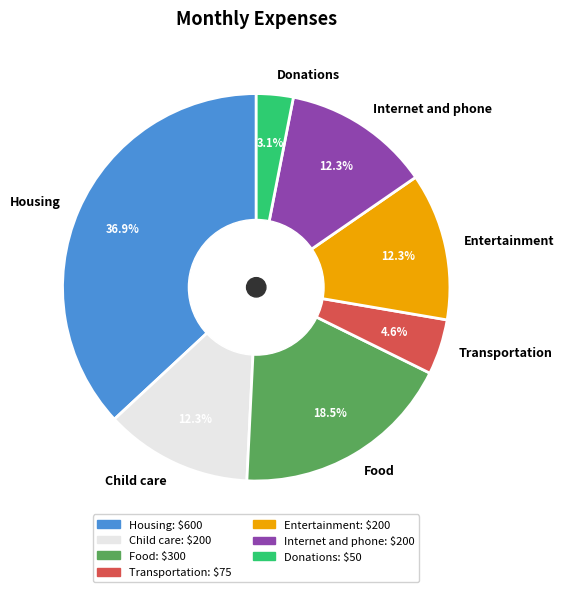

Between Child care and Housing, which is larger?

Housing